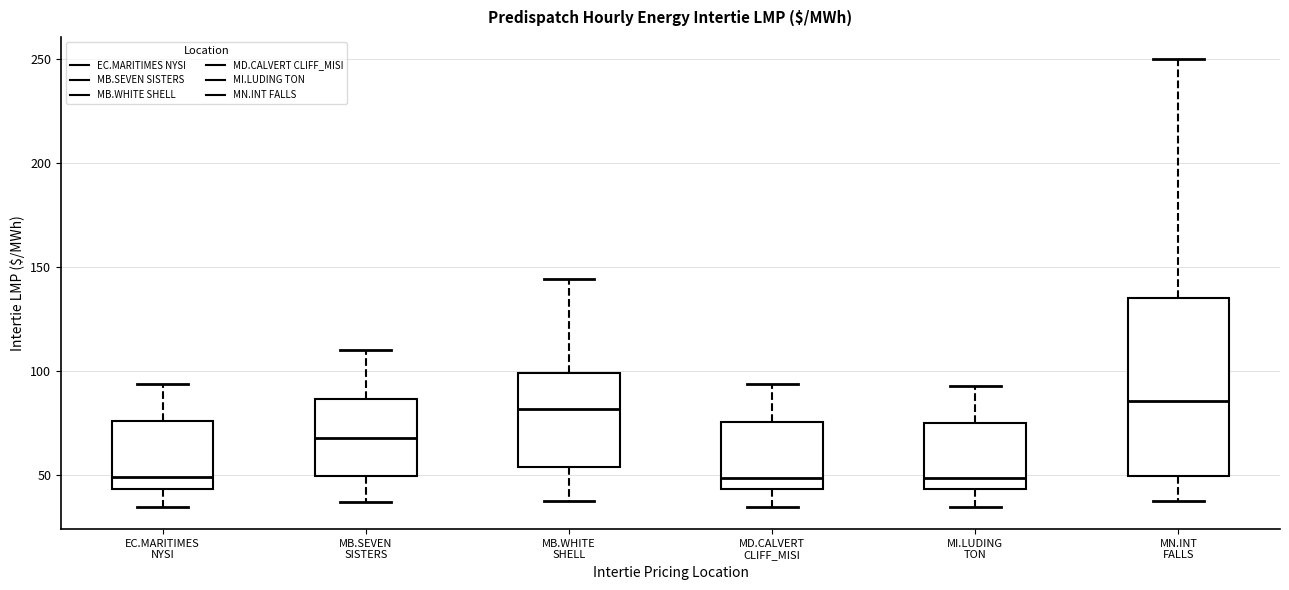

Where does the median line of the box for MI.LUDING TON sit on the y-axis? The values are not printed on the chart, so give them approximately, as read against the axis.

50